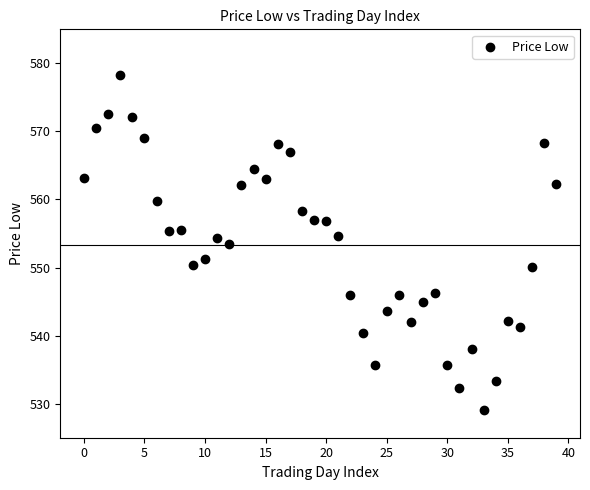

What is the range of Y values (max minus min)?

49.2